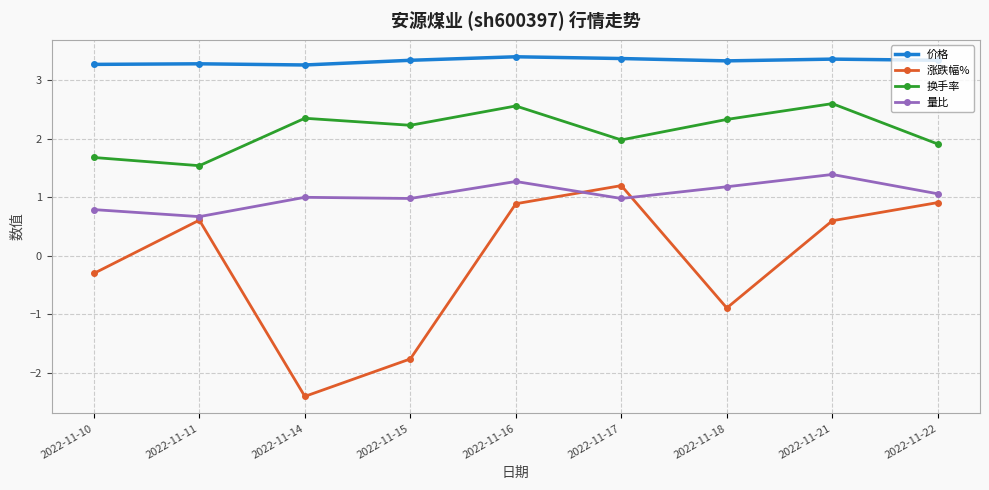

How many interior local valleys does the 涨跌幅% series have?

2